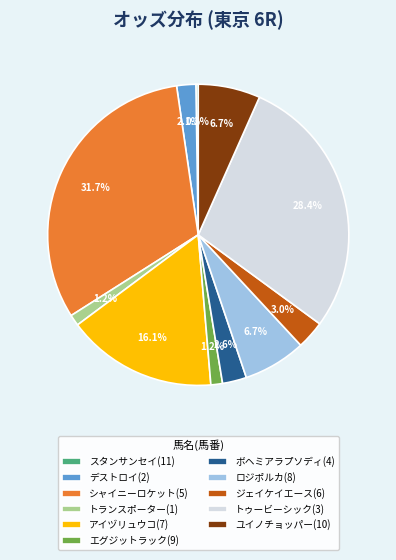

To the nearest percent, what is the average slice percentage?

9%